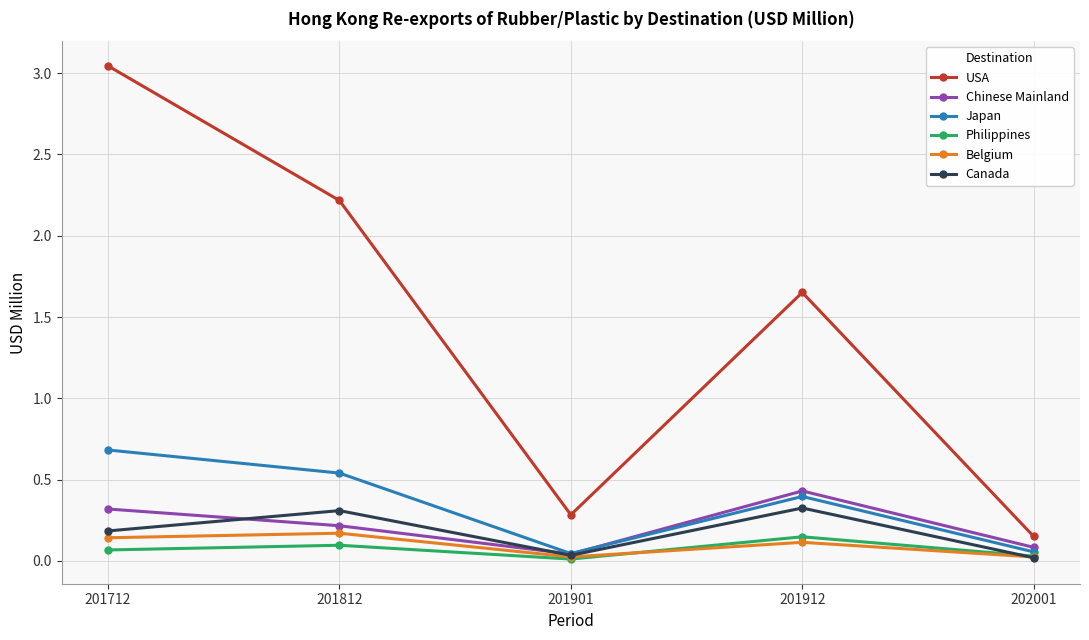

Which series has the largest total across all categories?

USA